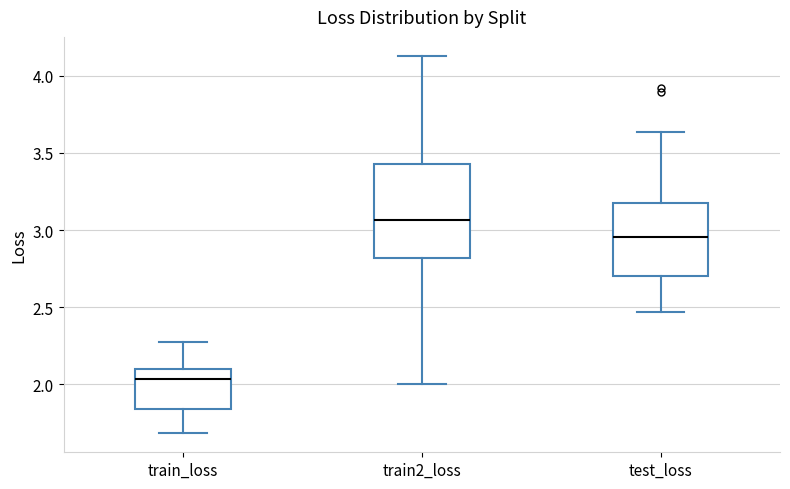

Comparing the boxes themselves (not the whiskers), which one is the tallest?

train2_loss